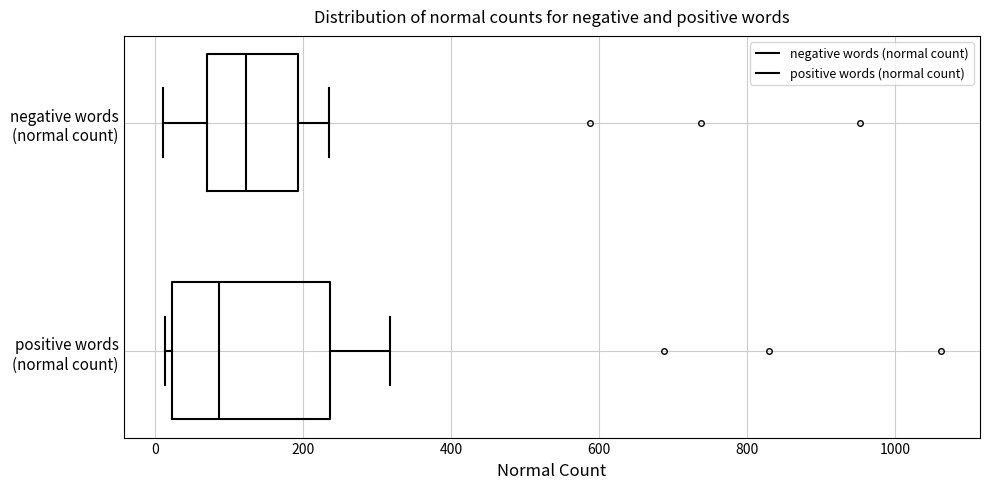

Reading bottom to top, transcribe this box plot: for each box, give where its median line is, the range the box spans, and where its two whiskers end, as read against the x-axis. The values are not printed on the chart, so give them approximately, as read against the axis.

positive words (normal count): median 80, box 20 to 240, whiskers 20 (just left of the box's left edge) to 320
negative words (normal count): median 120, box 60 to 200, whiskers 20 to 240